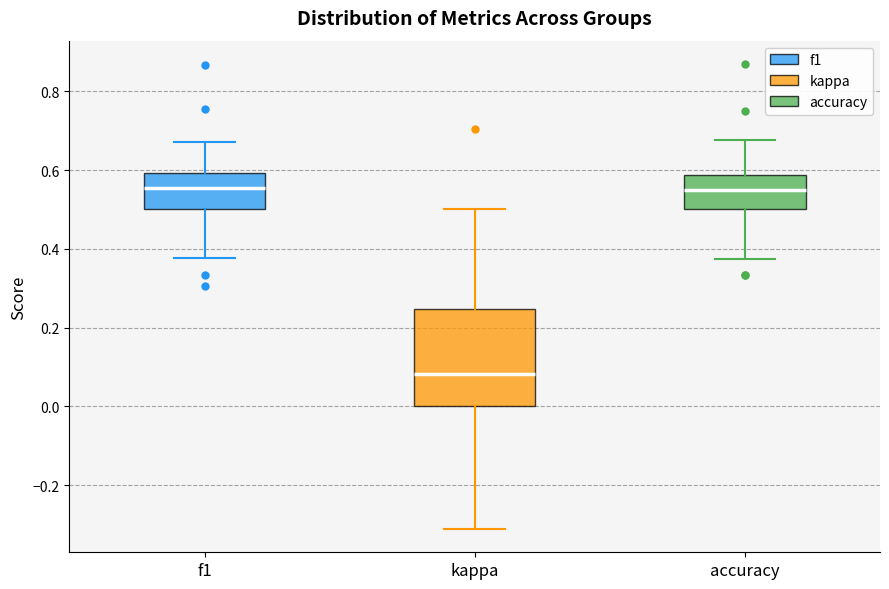

Reading left to right, read every box against the y-axis: the position of its median line, the range the box covers, and the ends of its whiskers. The values are not printed on the chart, so give them approximately, as read against the axis.

f1: median 0.56, box 0.50 to 0.60, whiskers 0.38 to 0.68
kappa: median 0.08, box 0.00 to 0.24, whiskers -0.32 to 0.50
accuracy: median 0.54, box 0.50 to 0.58, whiskers 0.38 to 0.68